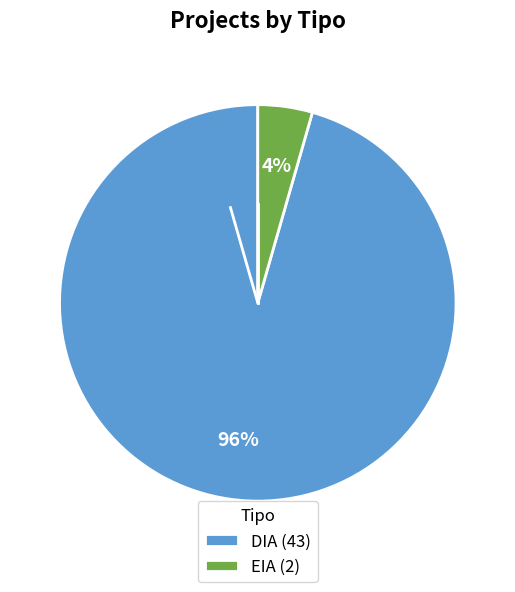

Between EIA (2) and DIA (43), which is larger?

DIA (43)